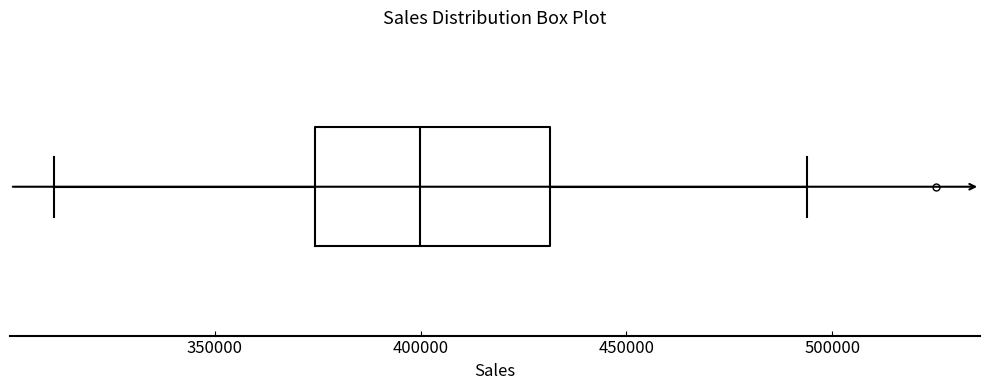

Read this box plot against the x-axis: the position of the median line, the range covered by the box, and the ends of both whiskers. The values are not printed on the chart, so give them approximately, as read against the axis.

median 400000, box 375000 to 430000, whiskers 310000 to 495000